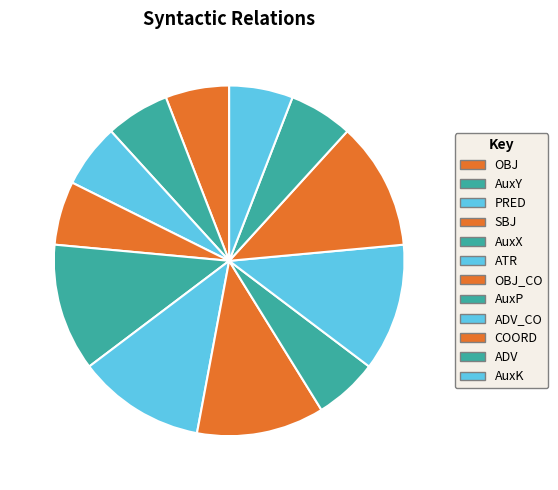

Which category has the smallest portion of the pie?

OBJ